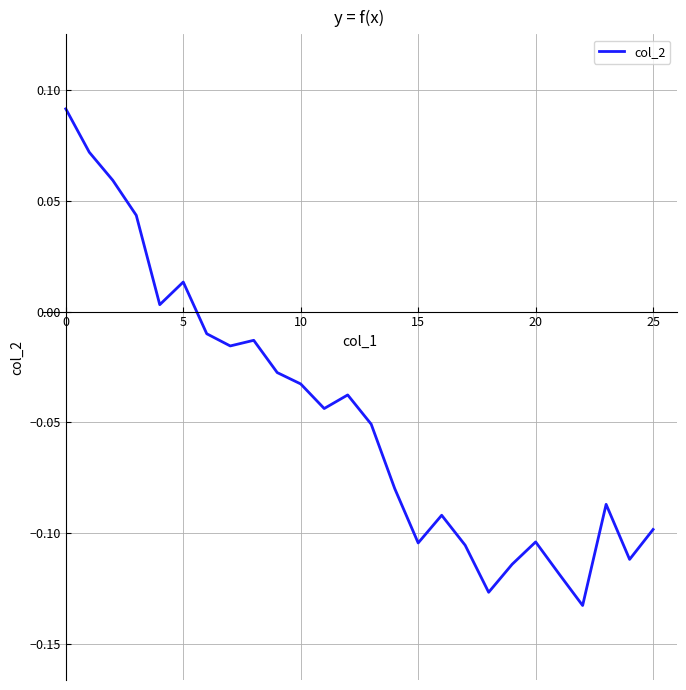

Does the chart have visible grid lines?

Yes